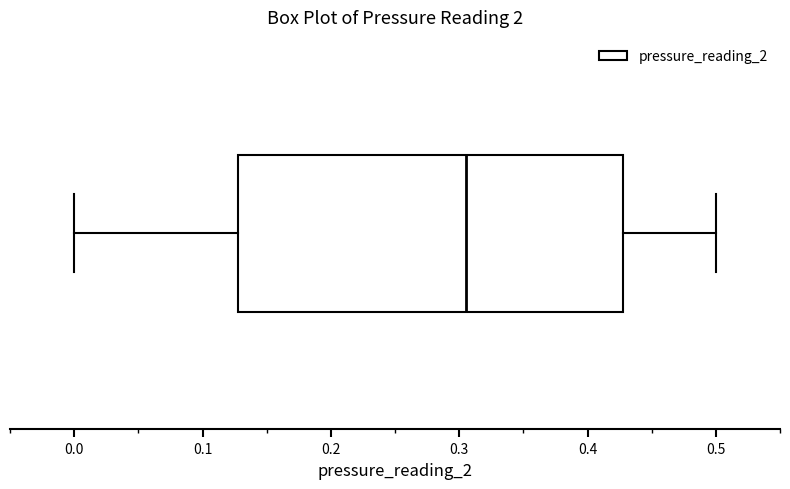

Where does the right whisker of the box end on the x-axis? The values are not printed on the chart, so give them approximately, as read against the axis.

0.50